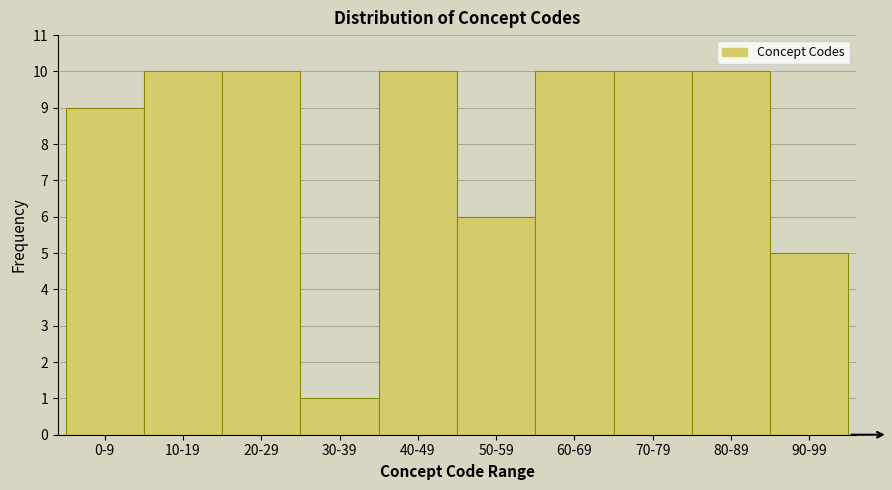

Reading left to right, extract all data points from this chart.

0-9=9	10-19=10	20-29=10	30-39=1	40-49=10	50-59=6	60-69=10	70-79=10	80-89=10	90-99=5